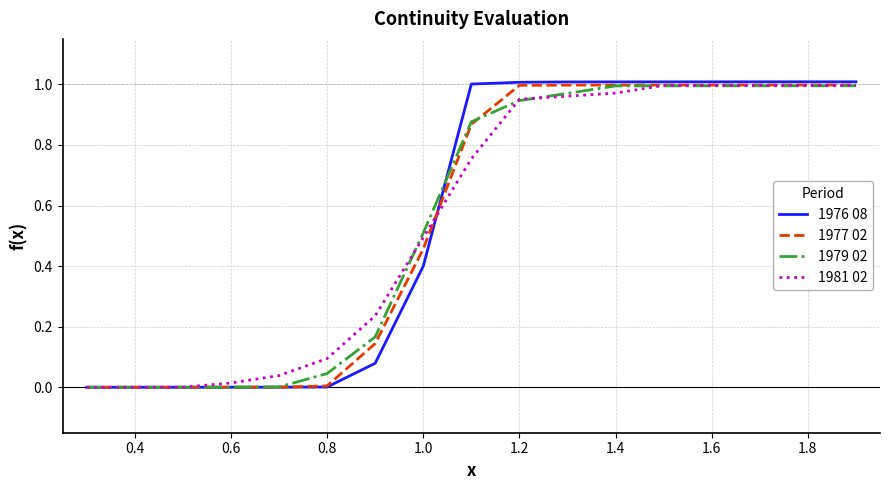

True or false: 1981 02 and 1977 02 intersect in this chart.

True